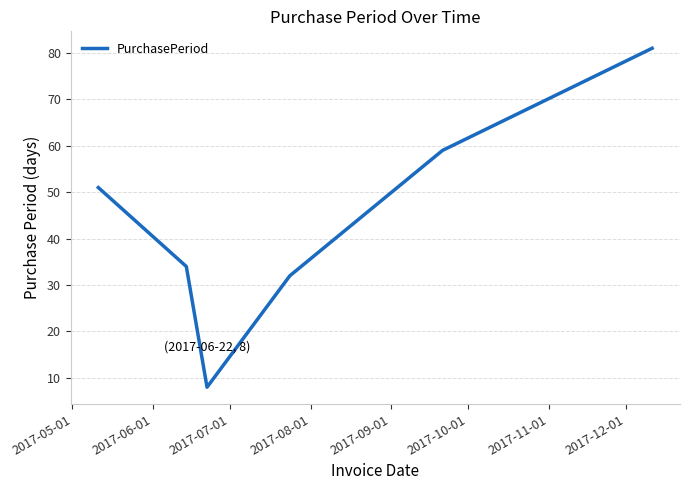

Is this an area chart (filled region under the line)?

No